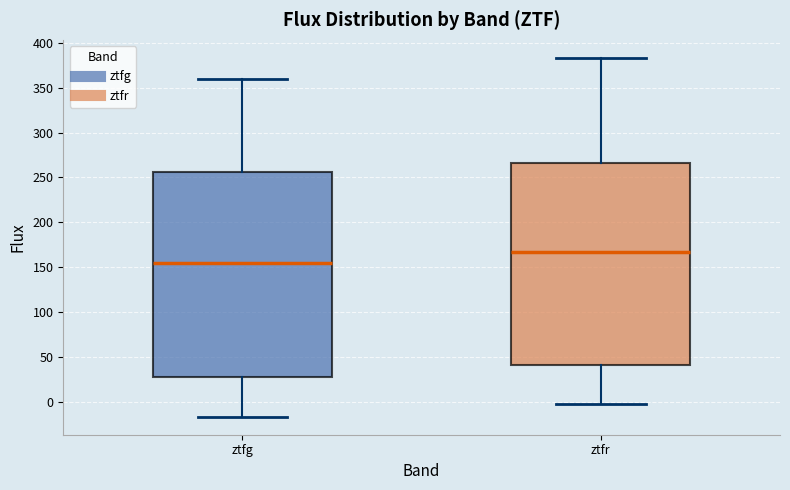

Where does the lower whisker of the box for ztfr end on the y-axis? The values are not printed on the chart, so give them approximately, as read against the axis.

-5